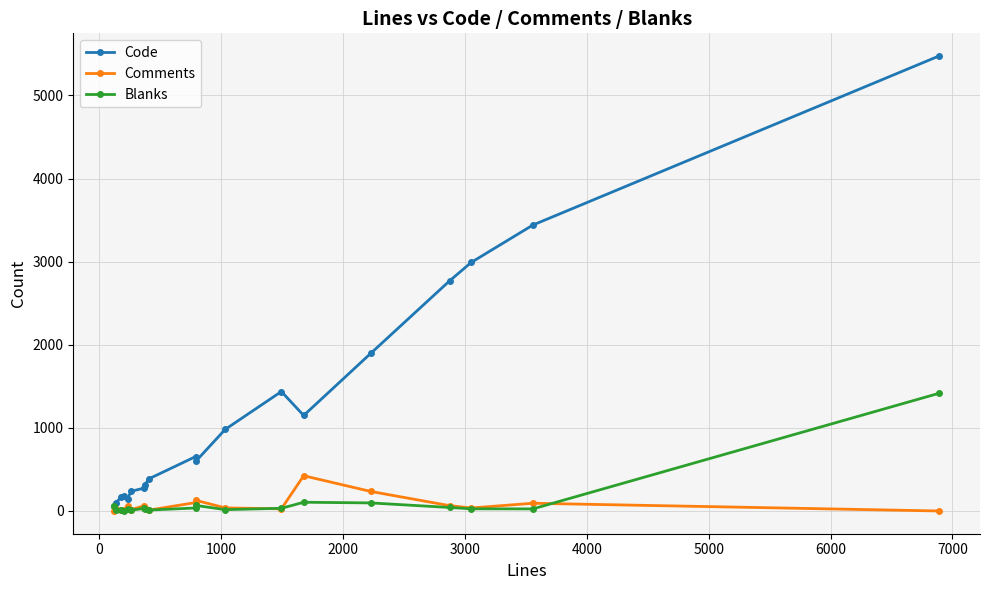

Which series has the widest spread of values?

Code